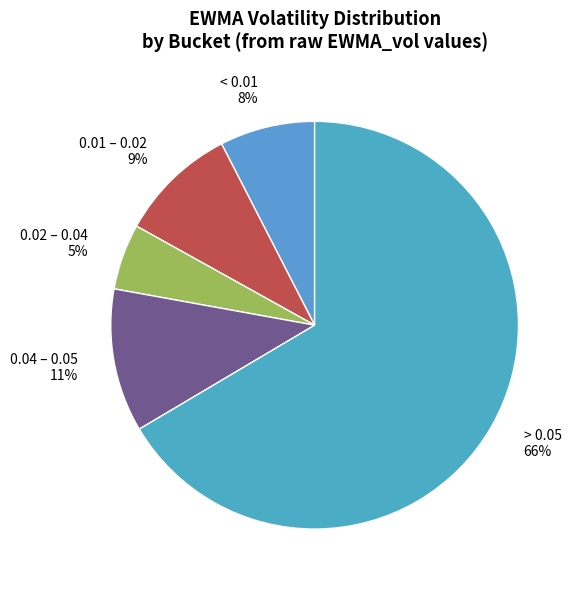

True or false: 0.01 – 0.02 accounts for 23% of the total.

False